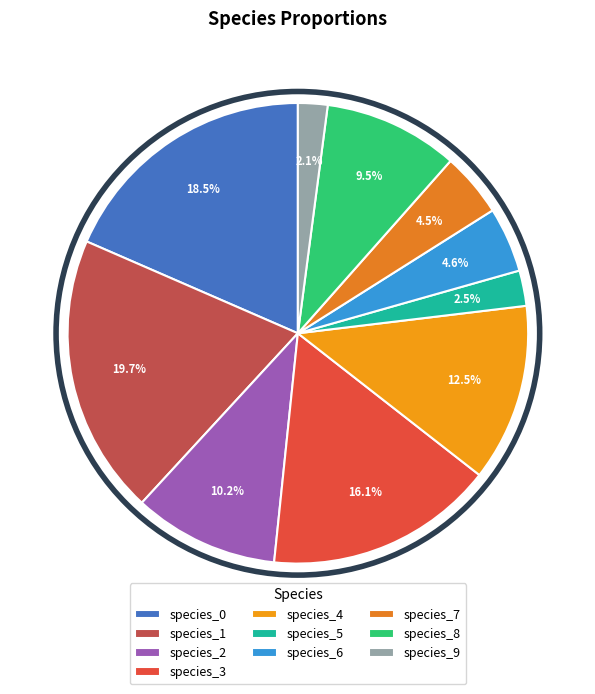

Do species_2 and species_9 together represent more than half of the pie?

No